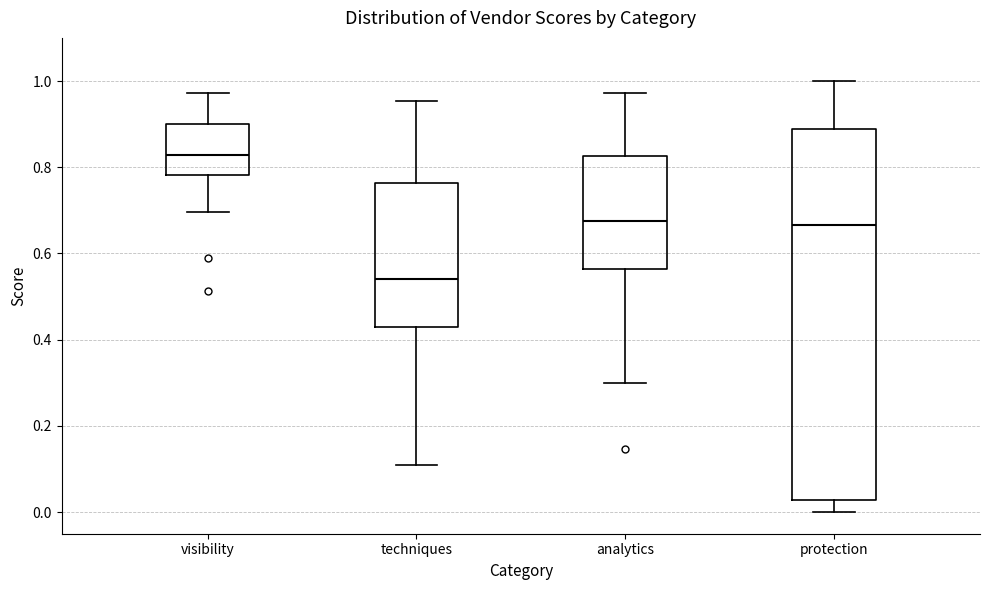

Reading left to right, read every box against the y-axis: the position of its median line, the range the box covers, and the ends of its whiskers. The values are not printed on the chart, so give them approximately, as read against the axis.

visibility: median 0.82, box 0.78 to 0.90, whiskers 0.70 to 0.98
techniques: median 0.54, box 0.42 to 0.76, whiskers 0.12 to 0.96
analytics: median 0.68, box 0.56 to 0.82, whiskers 0.30 to 0.98
protection: median 0.66, box 0.02 to 0.88, whiskers 0.00 to 1.00